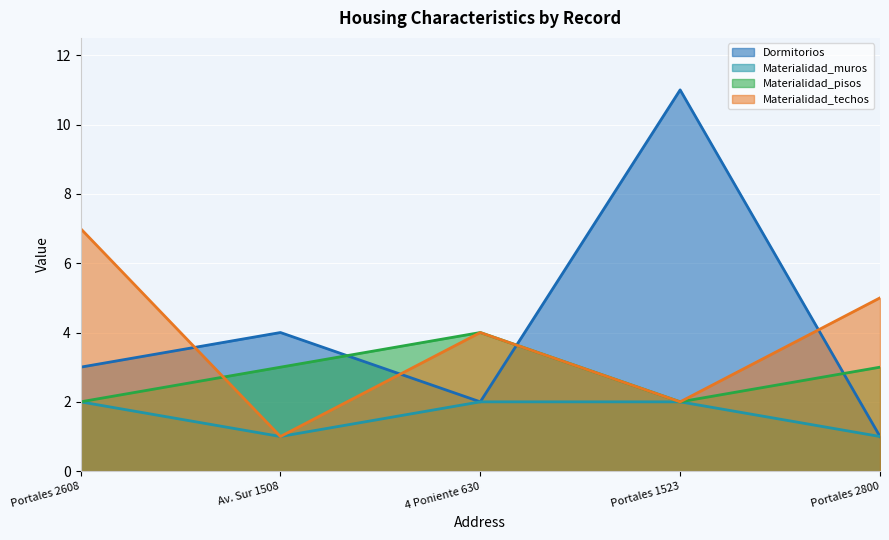

How many lines are shown in the chart?

4